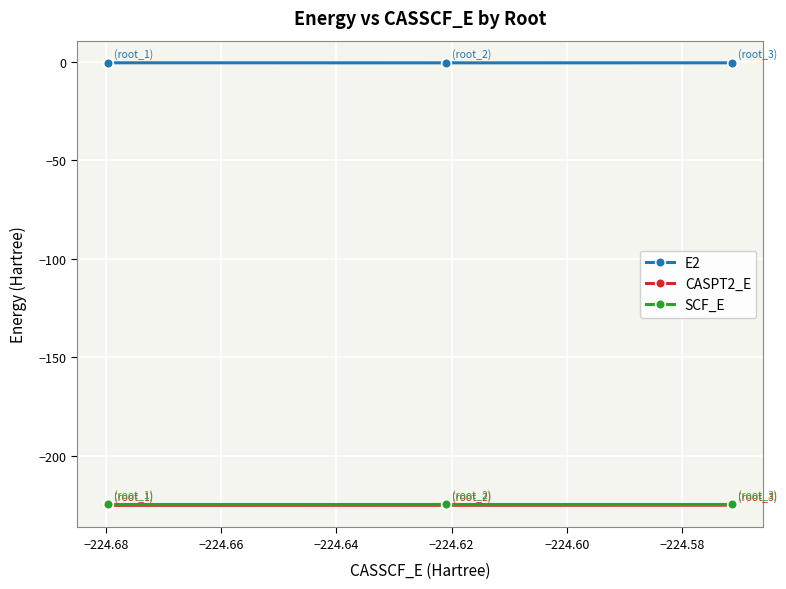

What is the smallest value displayed?

-225.2